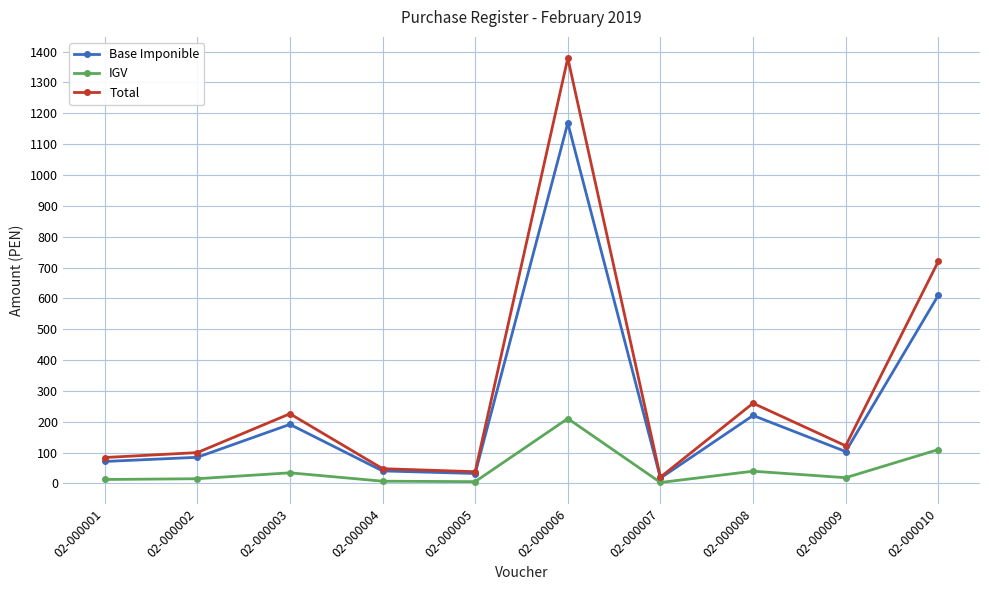

What is the minimum value shown in the chart?

3.1